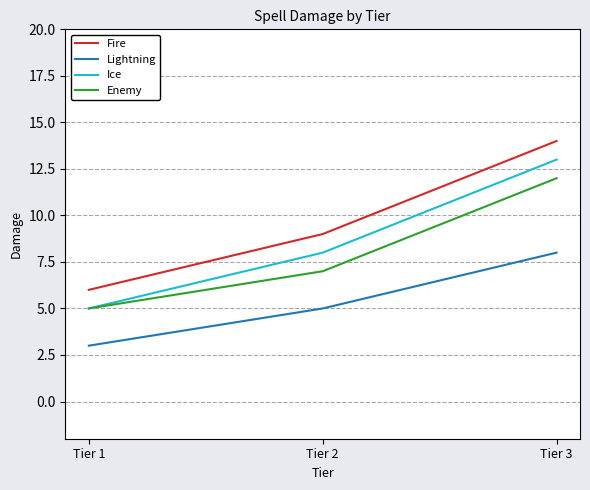

Which series has the largest total across all categories?

Fire